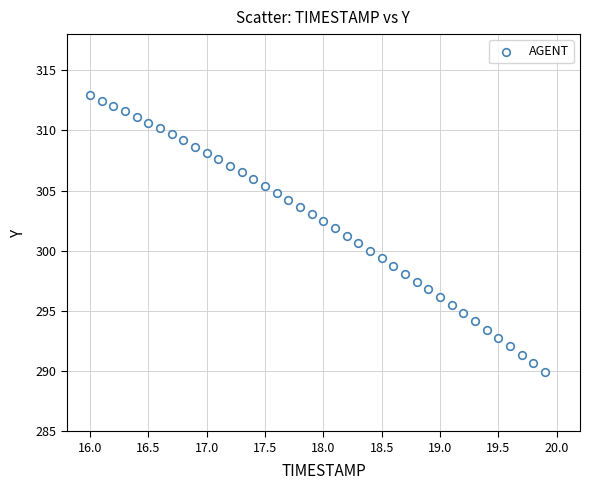

What is the range of Y values (max minus min)?

23.0